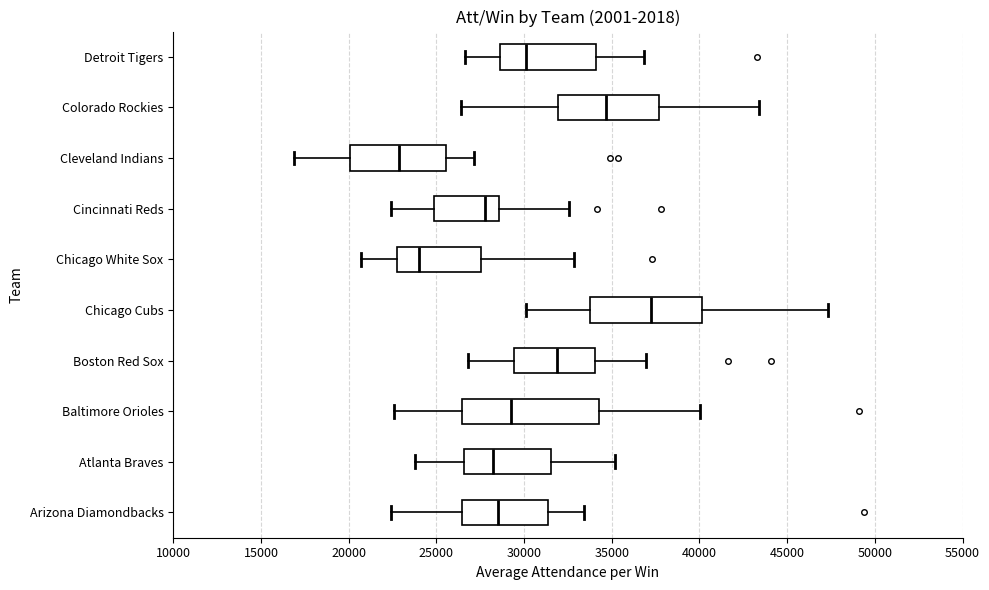

Comparing the boxes themselves (not the whiskers), which one is the widest?

Baltimore Orioles